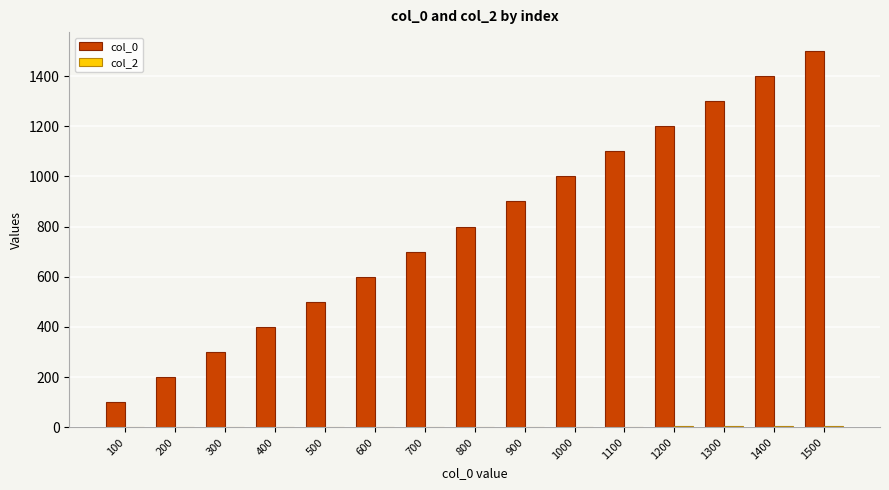

Is it true that col_0 equals 400 at 400?

True